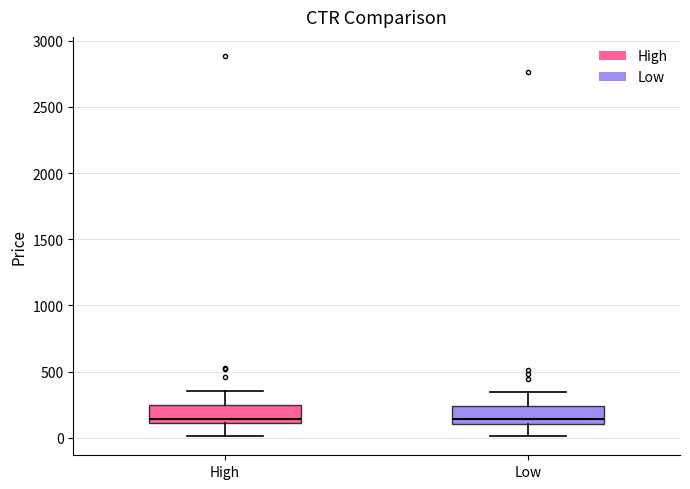

Reading left to right, read every box against the y-axis: the position of its median line, the range the box covers, and the ends of its whiskers. The values are not printed on the chart, so give them approximately, as read against the axis.

High: median 150, box 100 to 250, whiskers 0 to 350
Low: median 150, box 100 to 250, whiskers 0 to 350